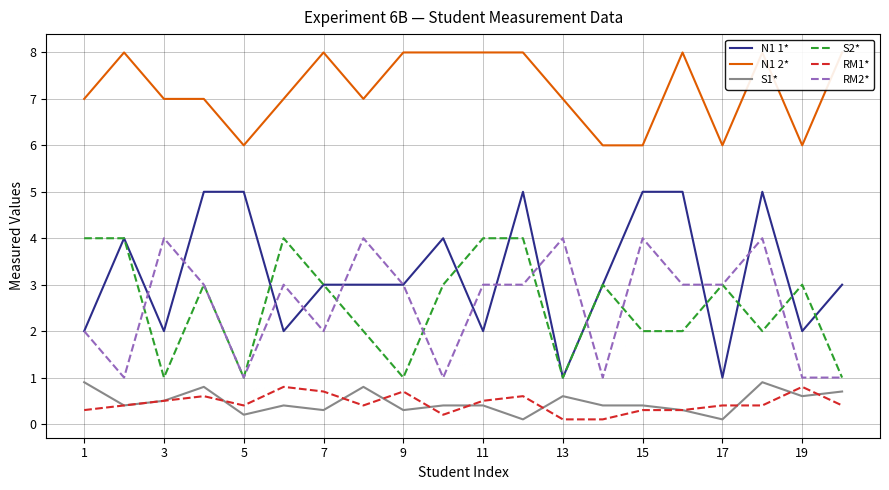

At how many categories does at least one series exceed 0?

20